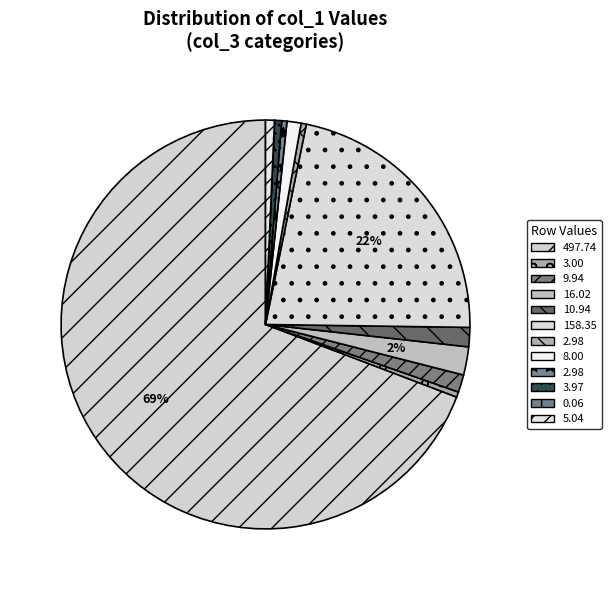

Does any single category account for the majority?

Yes